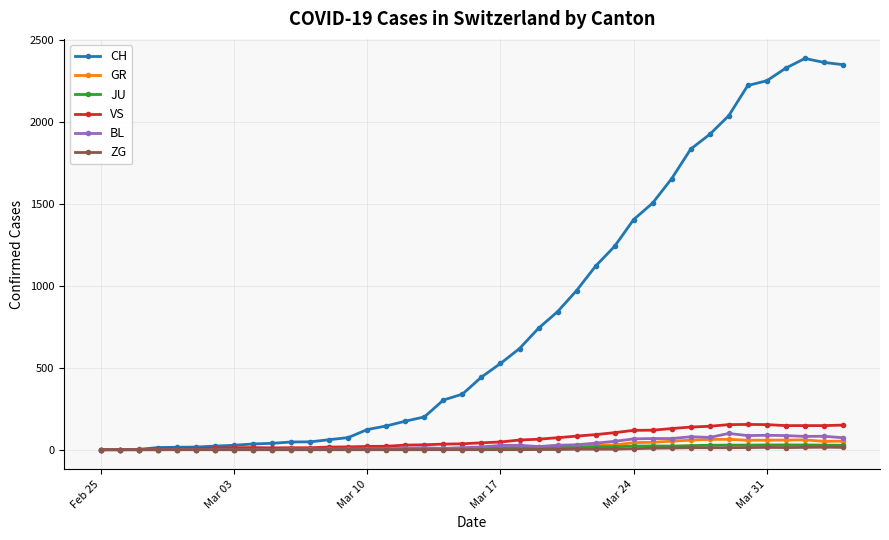

Which series has the largest total across all categories?

CH